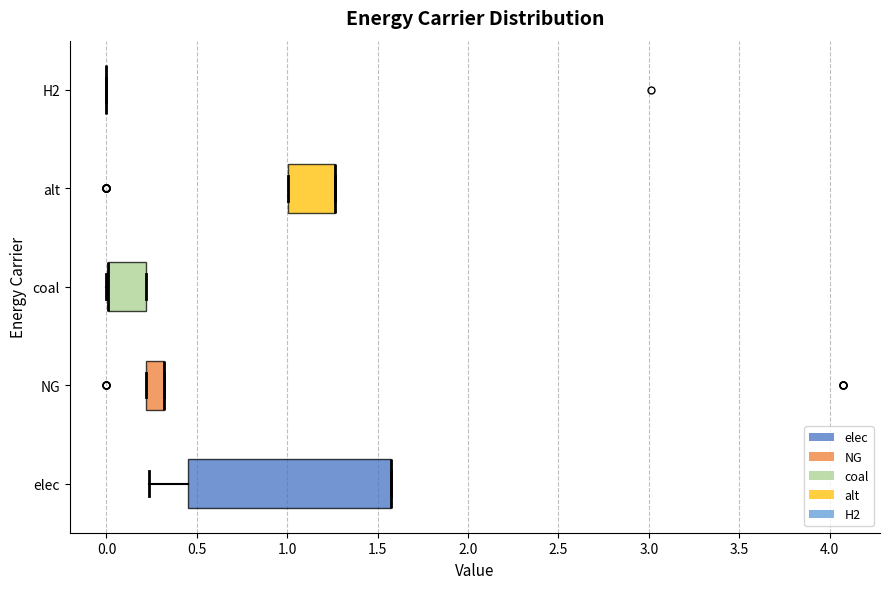

Comparing the boxes themselves (not the whiskers), which one is the widest?

elec